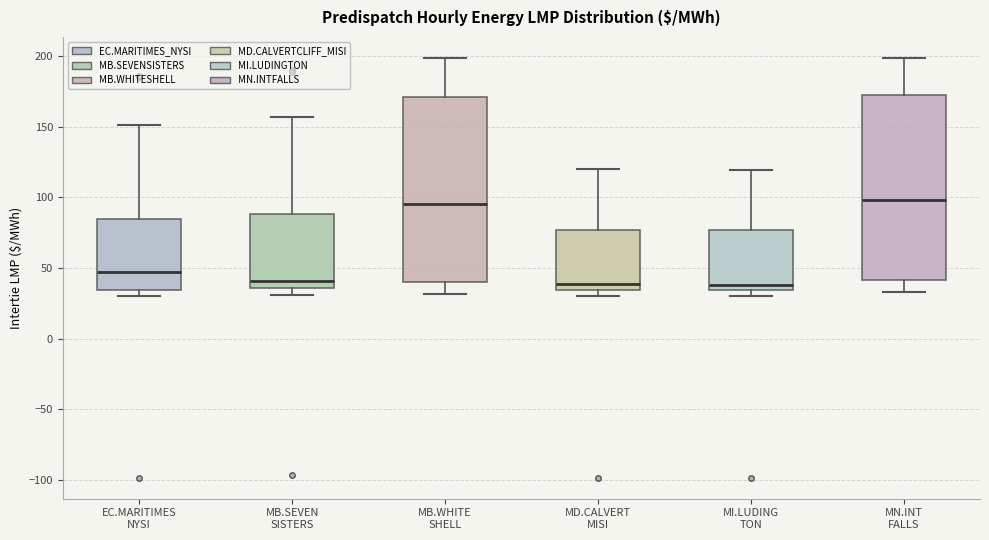

Reading left to right, transcribe this box plot: for each box, give where its median line is, the range the box spans, and where its two whiskers end, as read against the y-axis. The values are not printed on the chart, so give them approximately, as read against the axis.

EC.MARITIMES NYSI: median 45, box 35 to 85, whiskers 30 to 150
MB.SEVEN SISTERS: median 40, box 35 to 90, whiskers 30 to 155
MB.WHITE SHELL: median 95, box 40 to 170, whiskers 30 to 200
MD.CALVERT MISI: median 40, box 35 to 75, whiskers 30 to 120
MI.LUDING TON: median 40, box 35 to 75, whiskers 30 to 120
MN.INT FALLS: median 100, box 40 to 170, whiskers 35 to 200